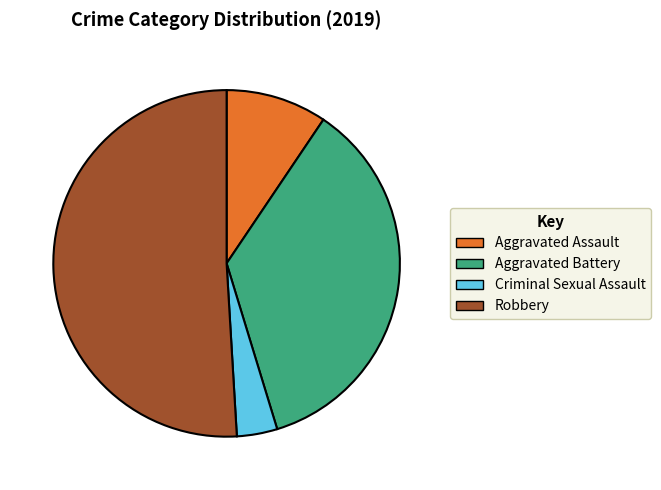

Is the sum of Criminal Sexual Assault and Aggravated Assault greater than half?

No